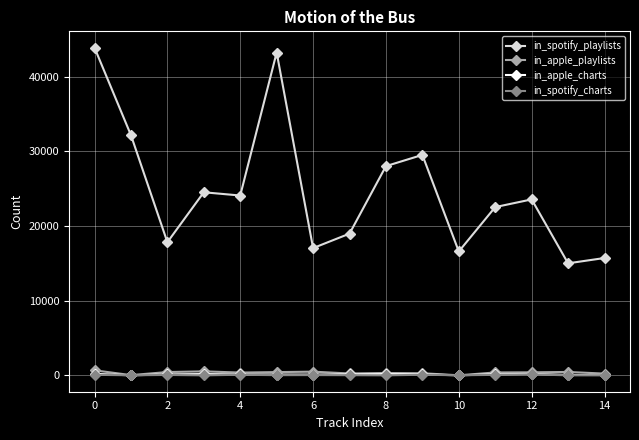

True or false: in_apple_charts and in_spotify_playlists cross at least once.

False